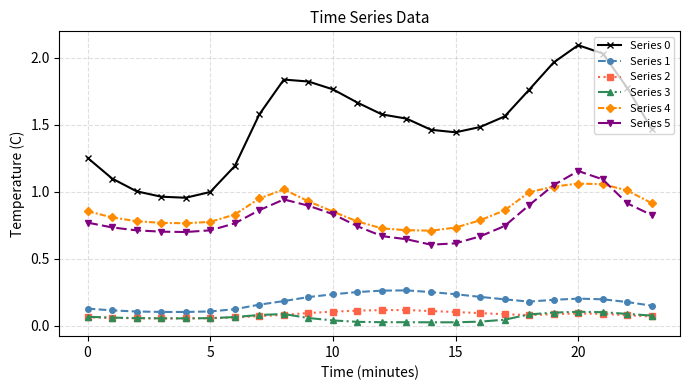

True or false: Series 4 has more than 1 points higher than both neighbors.

True